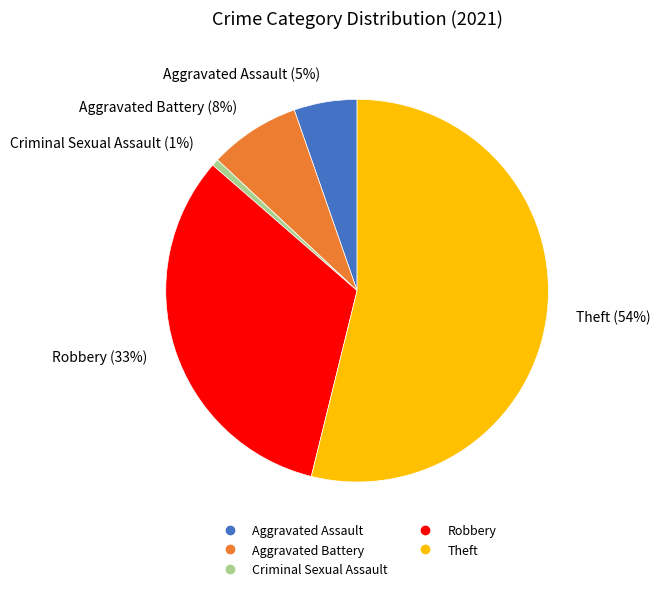

To the nearest percent, what is the average slice percentage?

20%